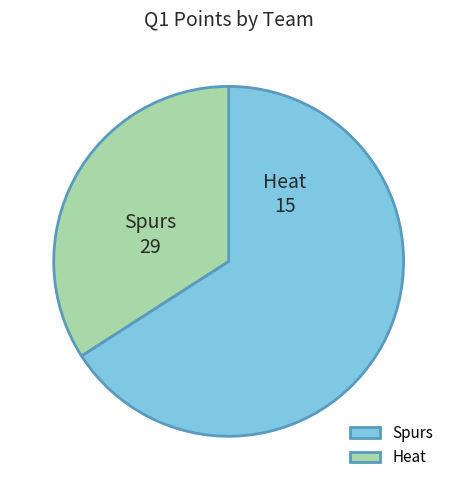

Do Heat and Spurs together represent more than half of the pie?

Yes